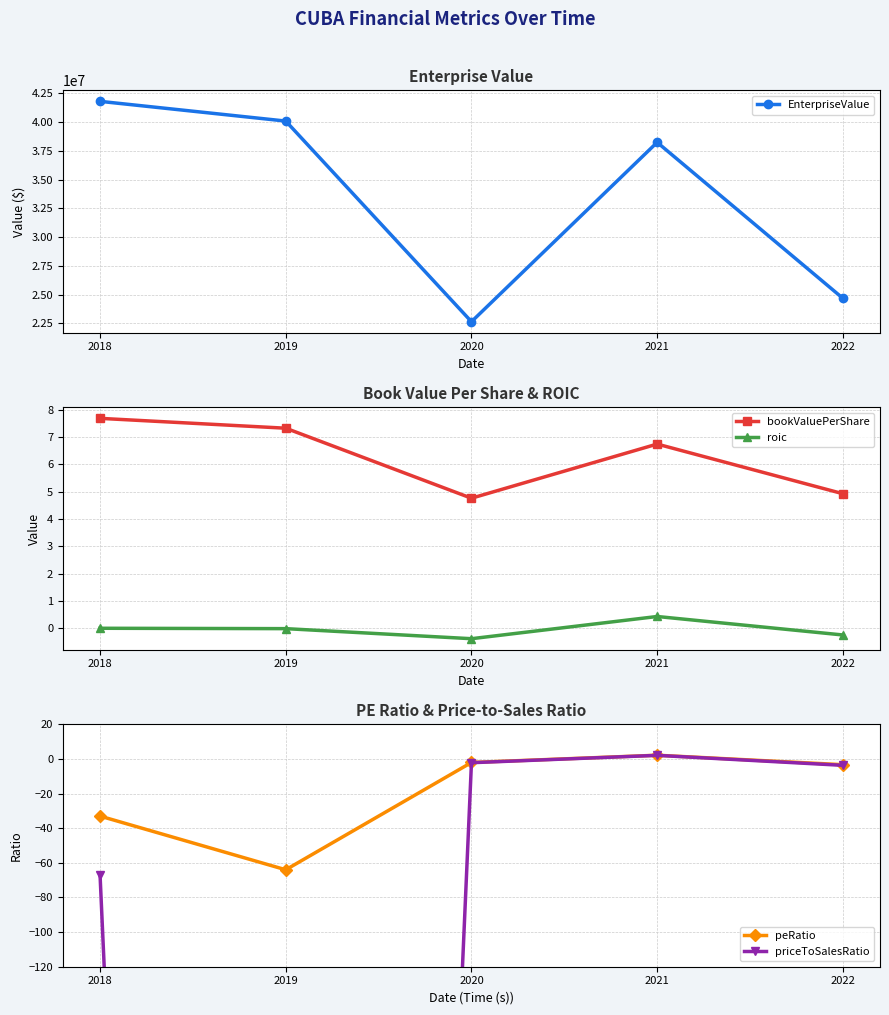

How many data points does each series have?

5